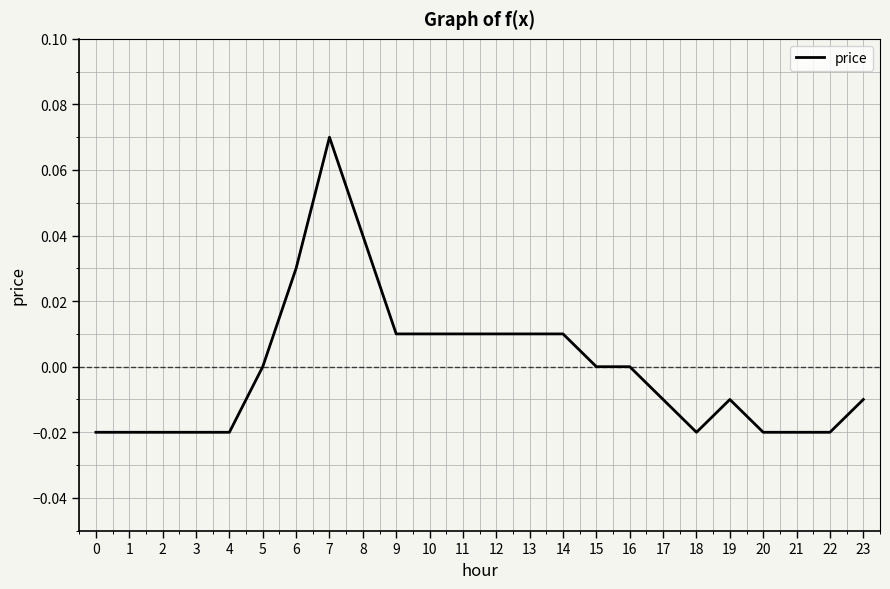

The chart shows a value of 0.0 at 8. True or false?

True